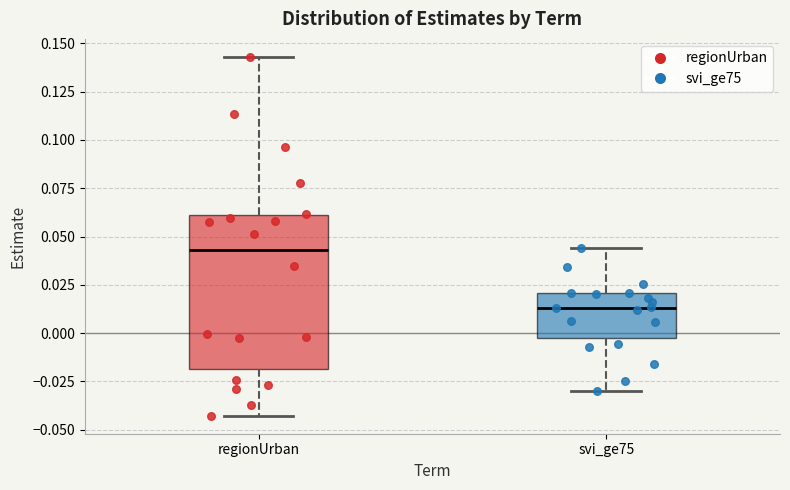

Reading left to right, read every box against the y-axis: the position of its median line, the range the box covers, and the ends of its whiskers. The values are not printed on the chart, so give them approximately, as read against the axis.

regionUrban: median 0.045, box -0.020 to 0.060, whiskers -0.045 to 0.145
svi_ge75: median 0.015, box -0.005 to 0.020, whiskers -0.030 to 0.045